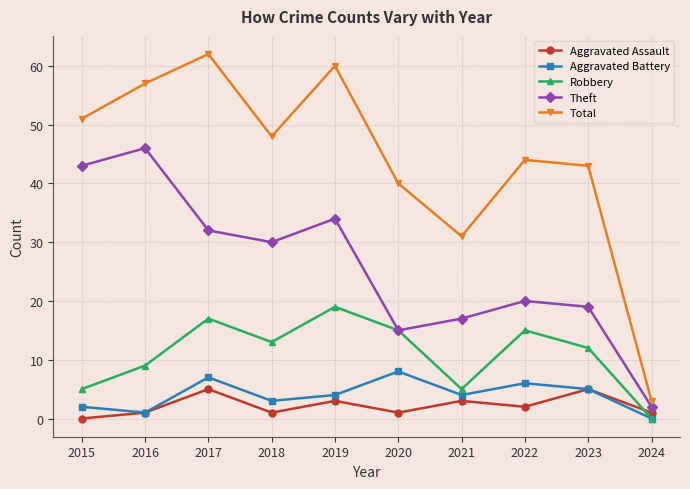

Which category has the highest value across all series?

2017